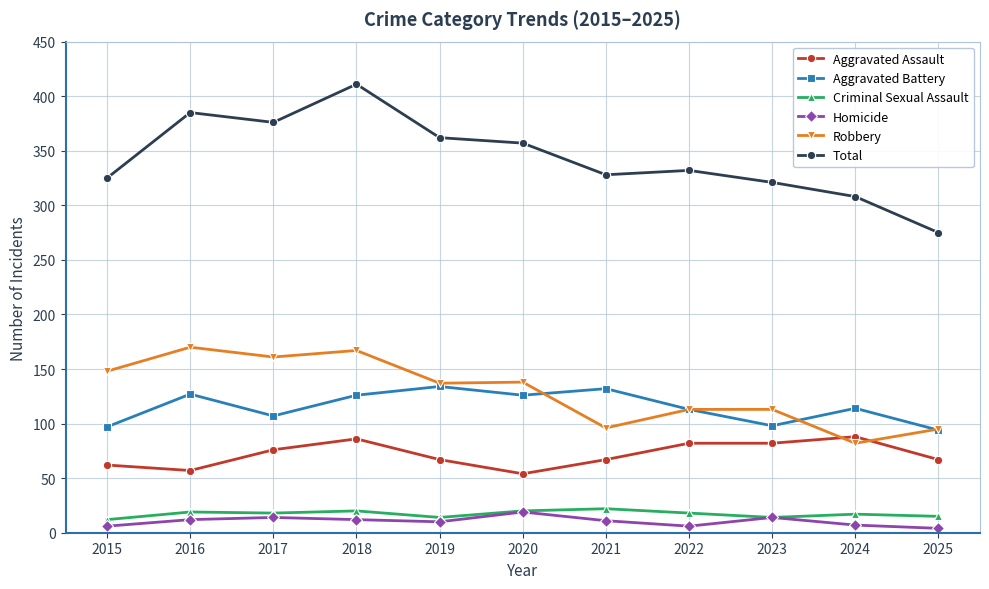

What is the sum of the Homicide values at 2015 and 2017?

20